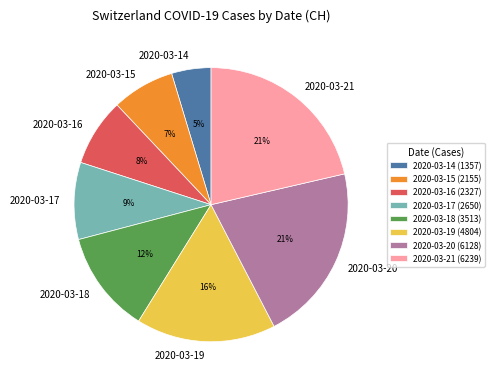

To the nearest percent, what is the average slice percentage?

12%